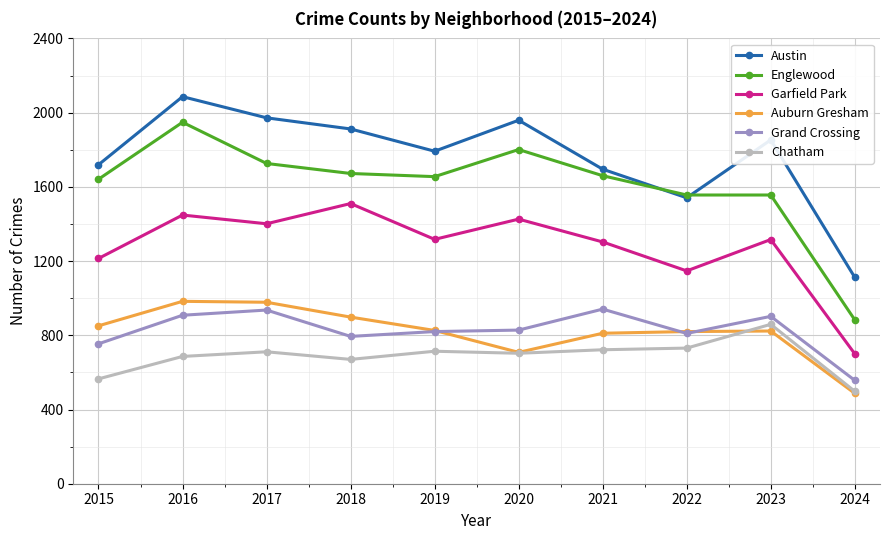

True or false: Auburn Gresham and Austin cross at least once.

False